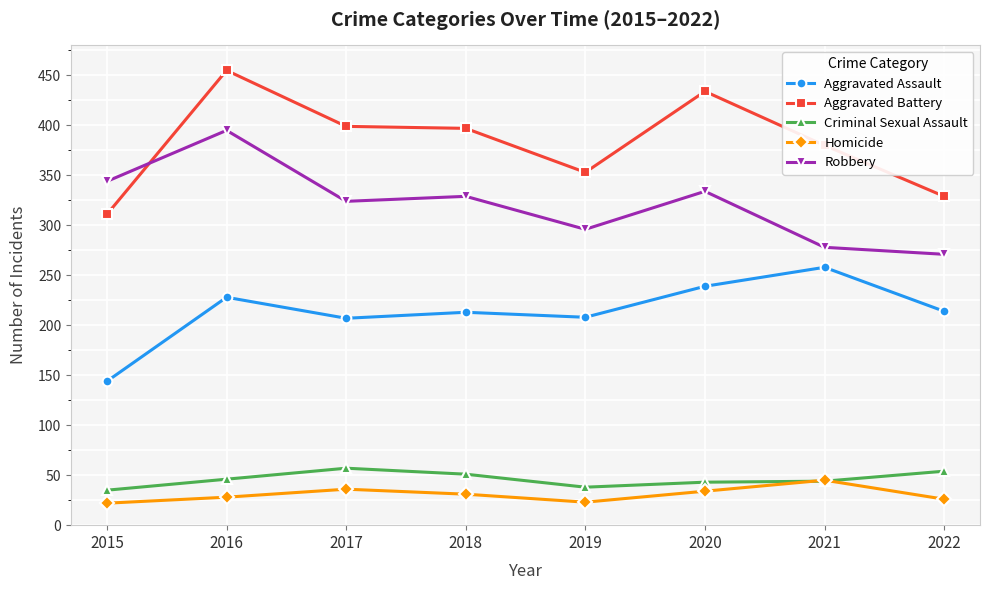

True or false: Criminal Sexual Assault and Robbery intersect in this chart.

False